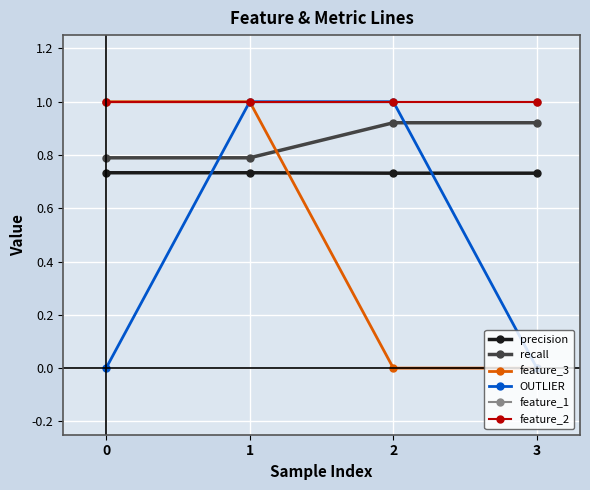

Which series has the largest range (max minus min)?

feature_3